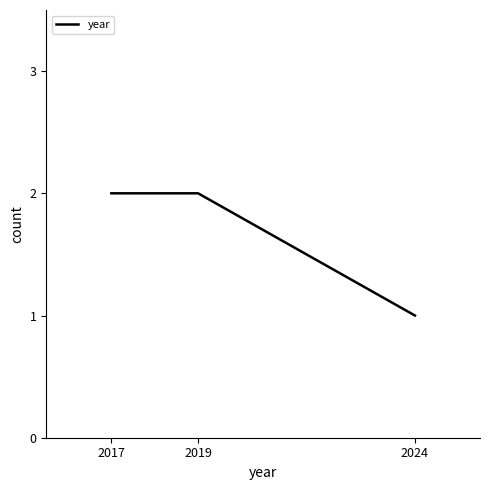

How many series are shown in this chart?

1